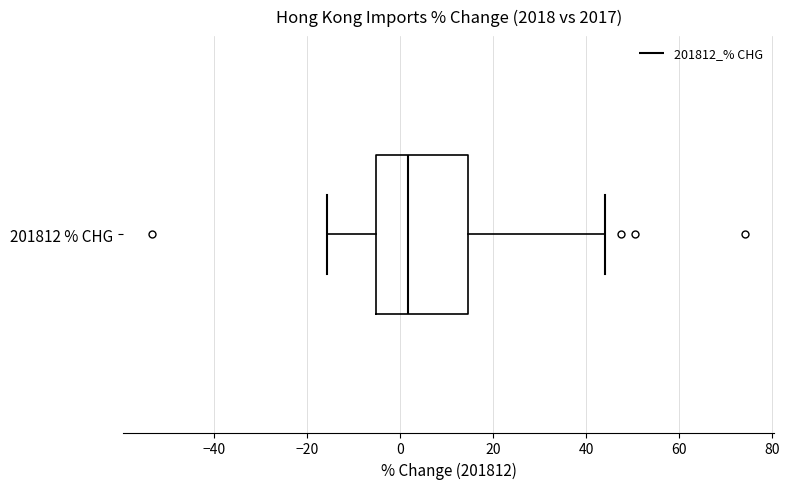

Transcribe this box plot: give where the median line is, the range the box spans, and where the two whiskers end, as read against the x-axis. The values are not printed on the chart, so give them approximately, as read against the axis.

median 2, box -6 to 14, whiskers -16 to 44